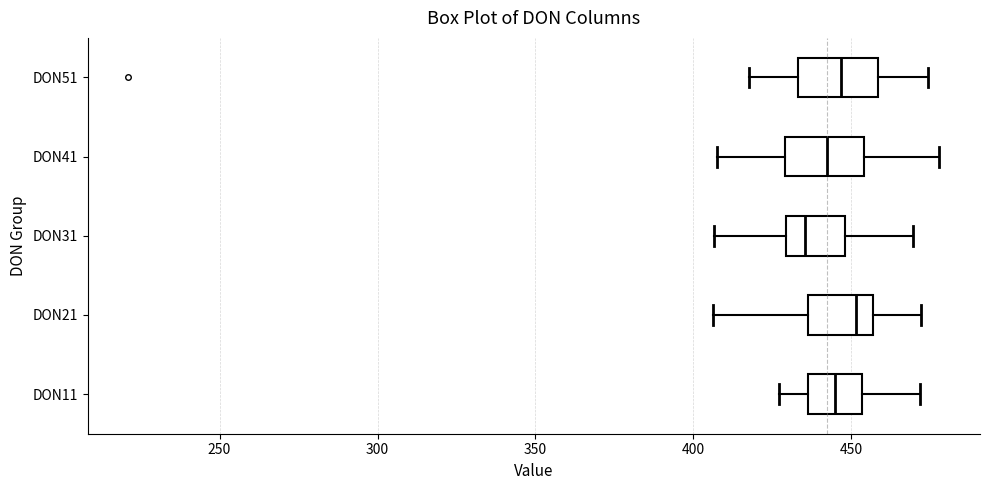

Reading bottom to top, transcribe this box plot: for each box, give where its median line is, the range the box spans, and where its two whiskers end, as read against the x-axis. The values are not printed on the chart, so give them approximately, as read against the axis.

DON11: median 445, box 435 to 455, whiskers 425 to 470
DON21: median 450, box 435 to 455, whiskers 405 to 470
DON31: median 435, box 430 to 450, whiskers 405 to 470
DON41: median 440, box 430 to 455, whiskers 405 to 480
DON51: median 445, box 435 to 460, whiskers 415 to 475